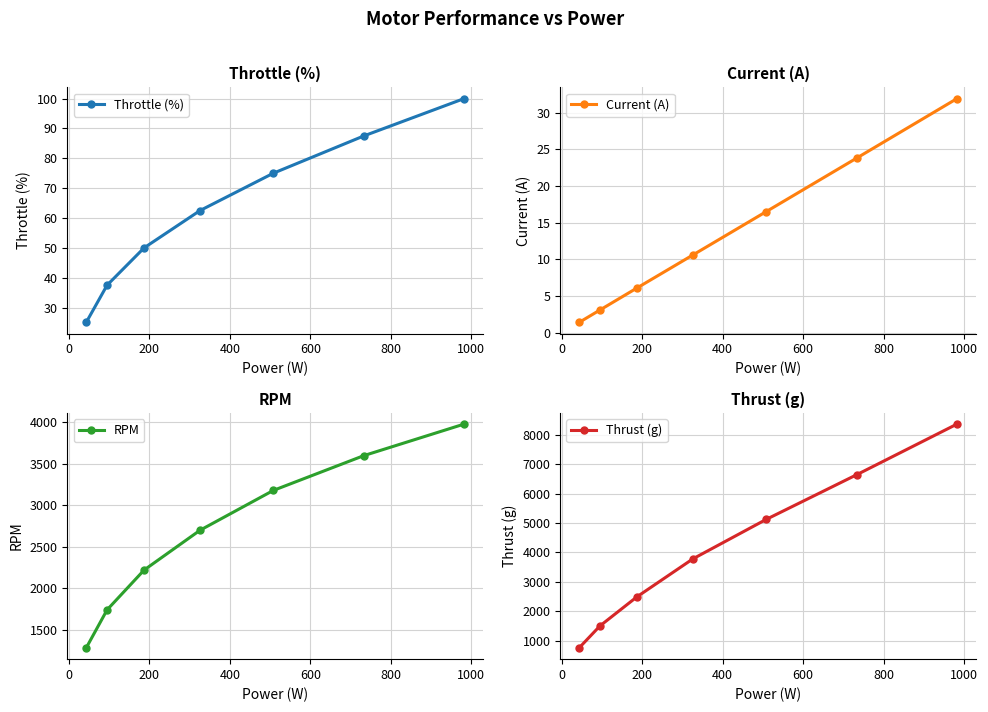

What is the value of the Thrust (g) point at the 1st from the left?

750